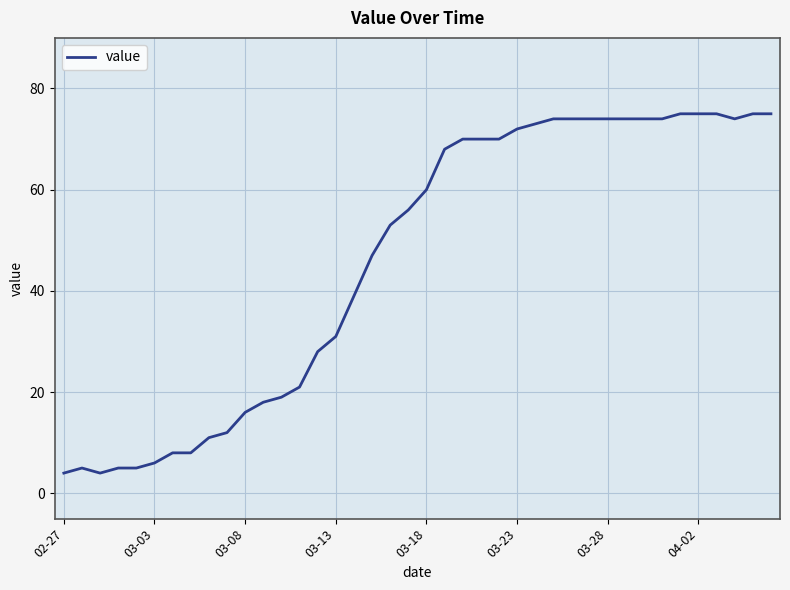

What is the difference between the maximum and minimum values?

71